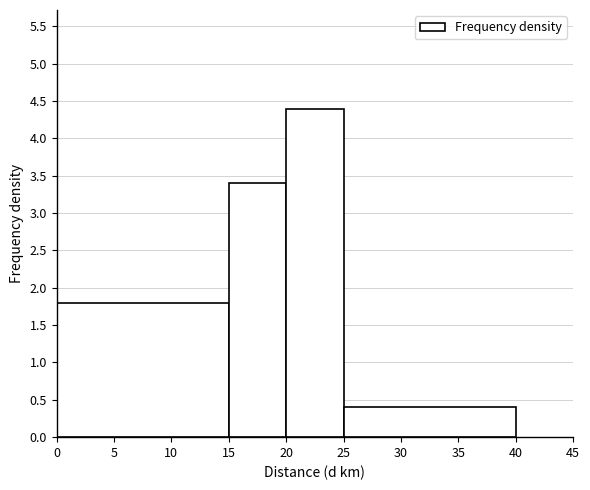

Reading left to right, transcribe this chart: for each bar, give the range it covers on the x-axis and its height. The values are not printed on the chart, so give them approximately, as read against the axis.

0 to 15: 1.8
15 to 20: 3.4
20 to 25: 4.4
25 to 40: 0.4